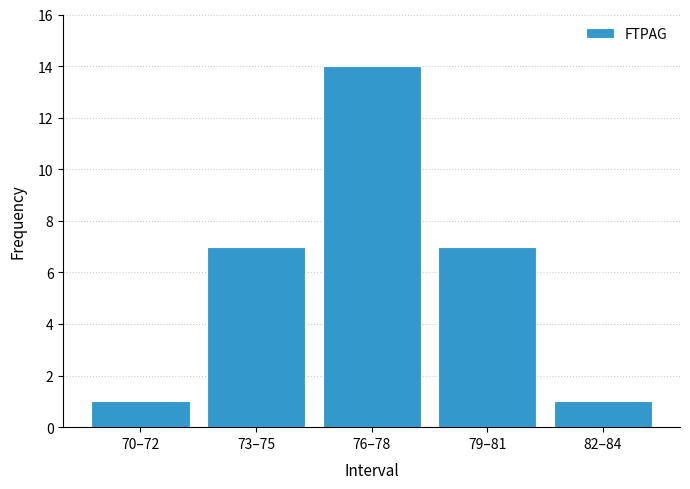

Reading right to left, transcribe all the data shown in this chart.

82–84=1	79–81=7	76–78=14	73–75=7	70–72=1